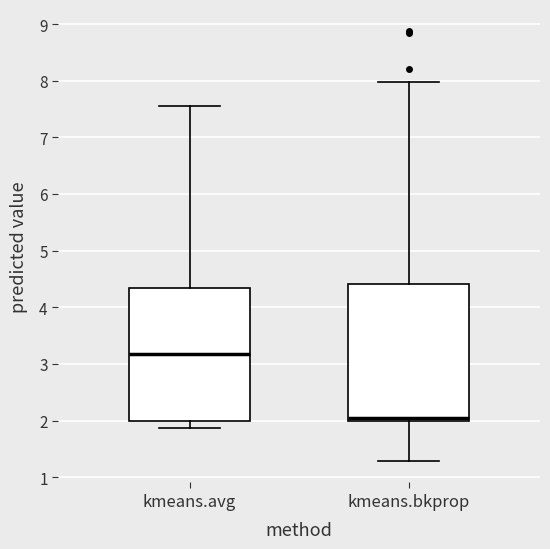

Where is the lower edge of the box for kmeans.avg on the y-axis? The values are not printed on the chart, so give them approximately, as read against the axis.

2.0